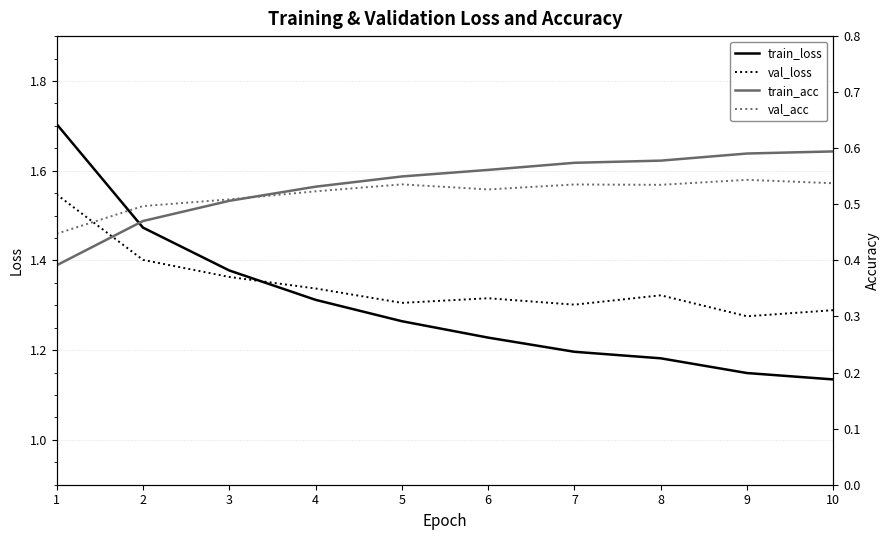

True or false: val_loss and train_acc intersect in this chart.

False